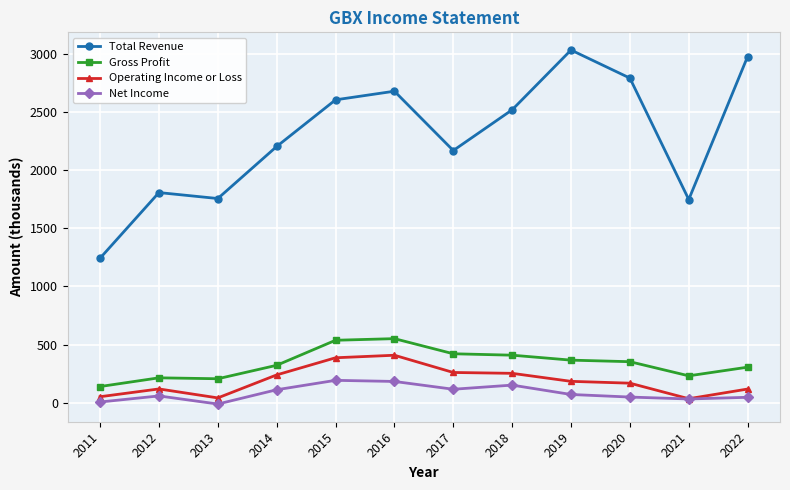

How many lines are shown in the chart?

4